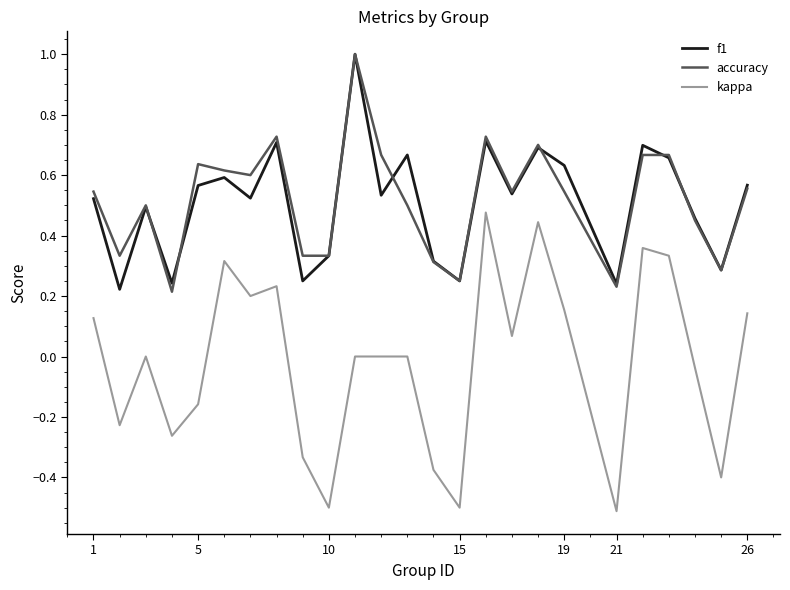

At how many categories does at least one series exceed 0?

25